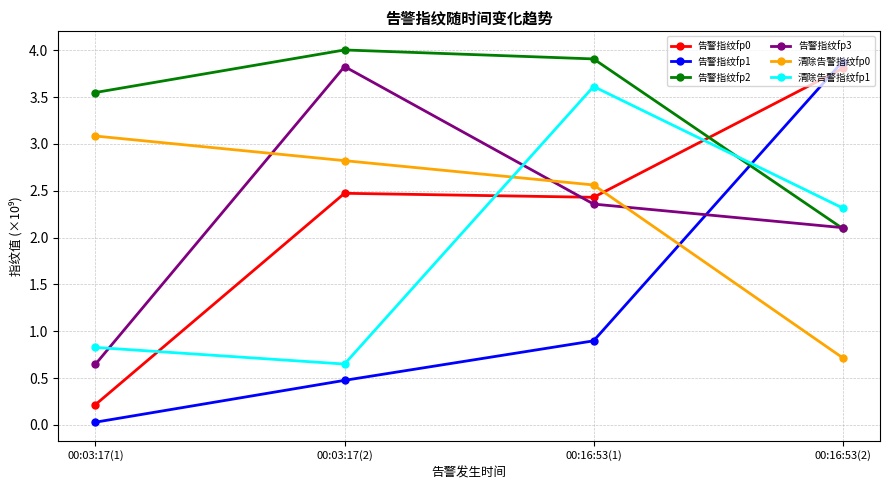

List the labels in order of 清除告警指纹fp1 value, largest first.

00:16:53(1), 00:16:53(2), 00:03:17(1), 00:03:17(2)